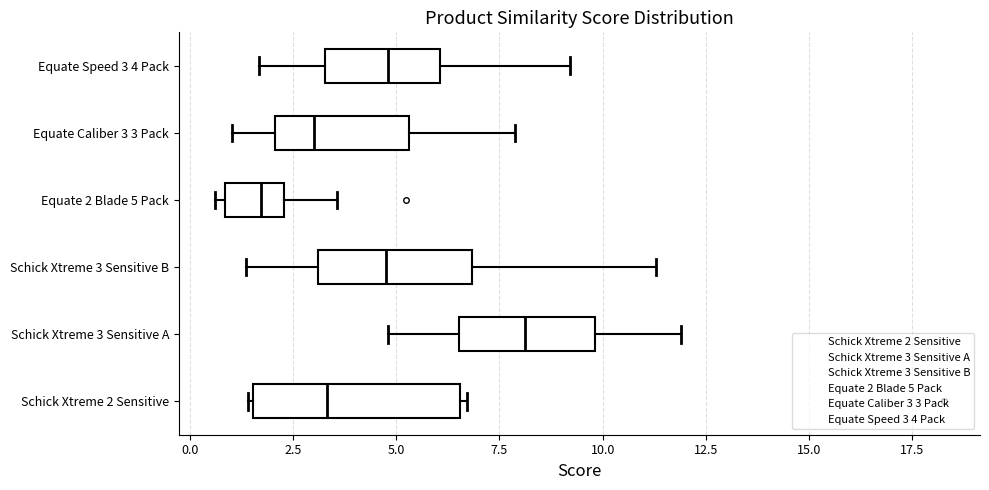

Where is the left edge of the box for Schick Xtreme 2 Sensitive on the x-axis? The values are not printed on the chart, so give them approximately, as read against the axis.

1.5